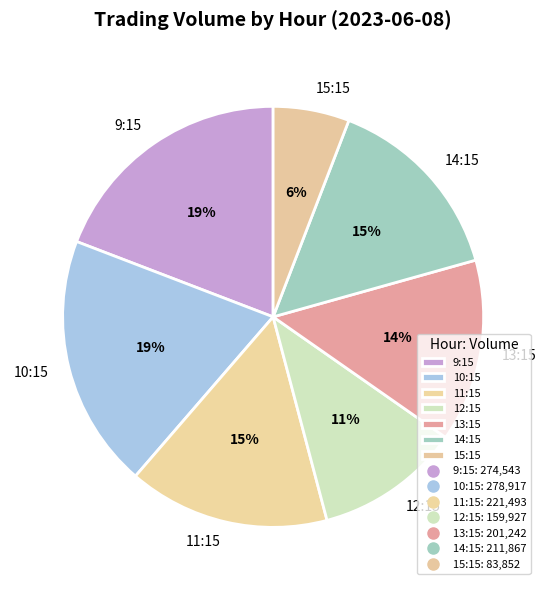

What is the ratio of the value at 12:15 to the value at 13:15?

0.8